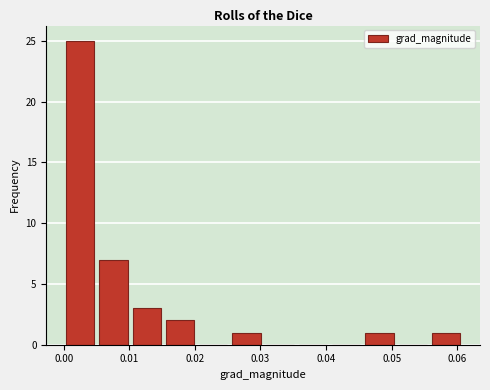

Reading left to right, transcribe this chart: for each bar, give the range it covers on the x-axis and its height. Neither the bar edges nor the heights are printed on the chart, so give them approximately, as read against the axes.

0.000 to 0.005: 25
0.005 to 0.010: 7
0.010 to 0.016: 3
0.016 to 0.021: 2
0.021 to 0.026: 0
0.026 to 0.031: 1
0.031 to 0.036: 0
0.036 to 0.041: 0
0.041 to 0.046: 0
0.046 to 0.051: 1
0.051 to 0.056: 0
0.056 to 0.061: 1